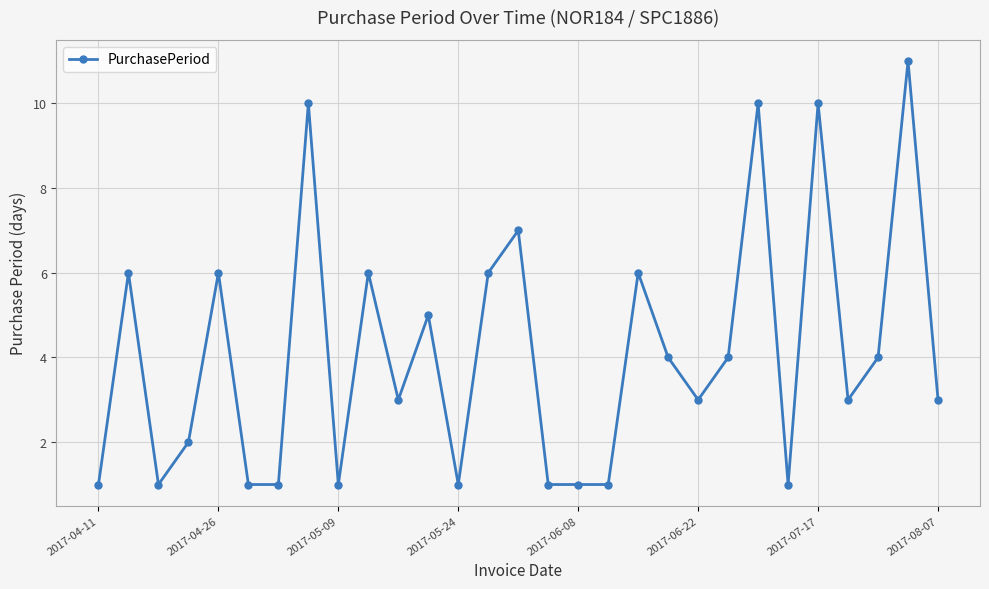

Reading right to left, list all the values displayed in this chart.

3	11	4	3	10	1	10	4	3	4	6	1	1	1	7	6	1	5	3	6	1	10	1	1	6	2	1	6	1